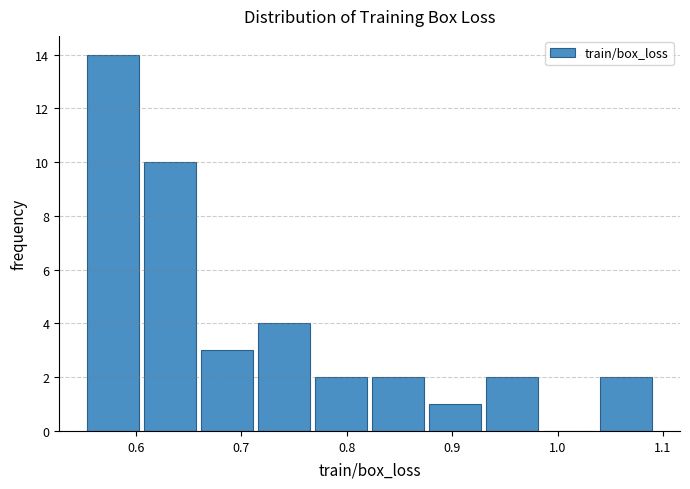

Over which range of the x-axis is the bar tallest?

0.55 to 0.61